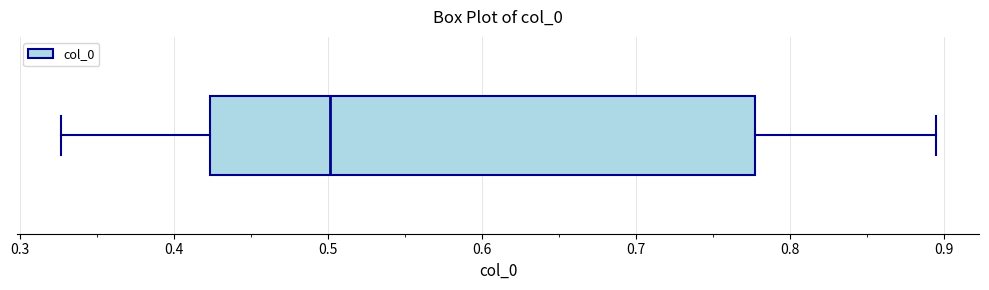

Transcribe this box plot: give where the median line is, the range the box spans, and where the two whiskers end, as read against the x-axis. The values are not printed on the chart, so give them approximately, as read against the axis.

median 0.50, box 0.42 to 0.78, whiskers 0.33 to 0.89